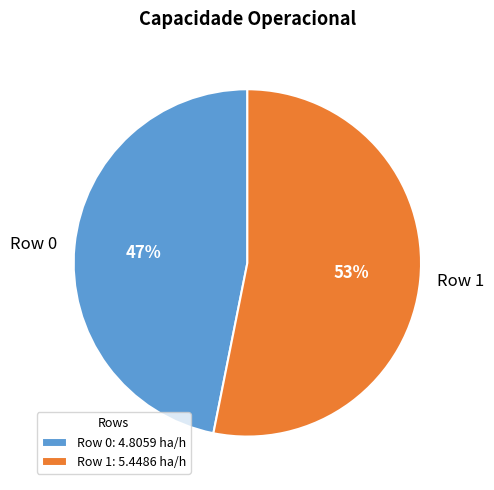

Is the sum of Row 1 and Row 0 greater than half?

Yes